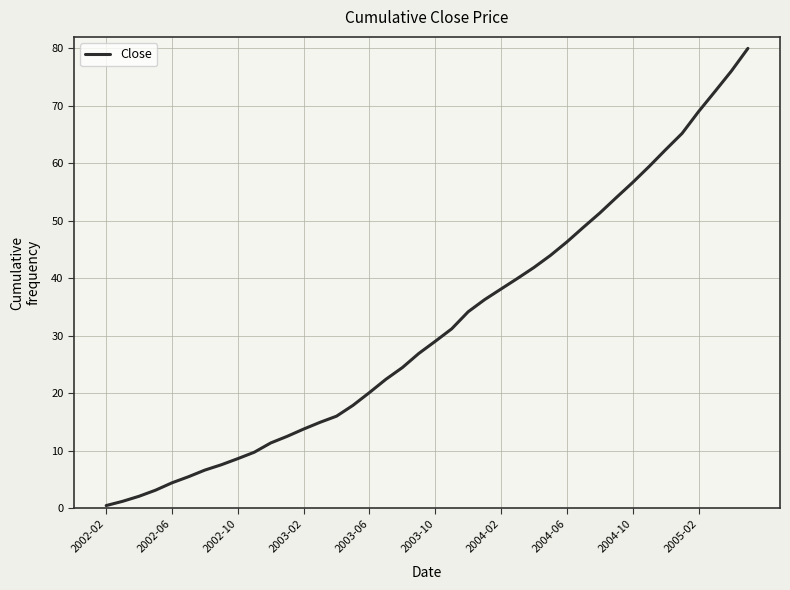

What is the maximum value shown in the chart?

80.0